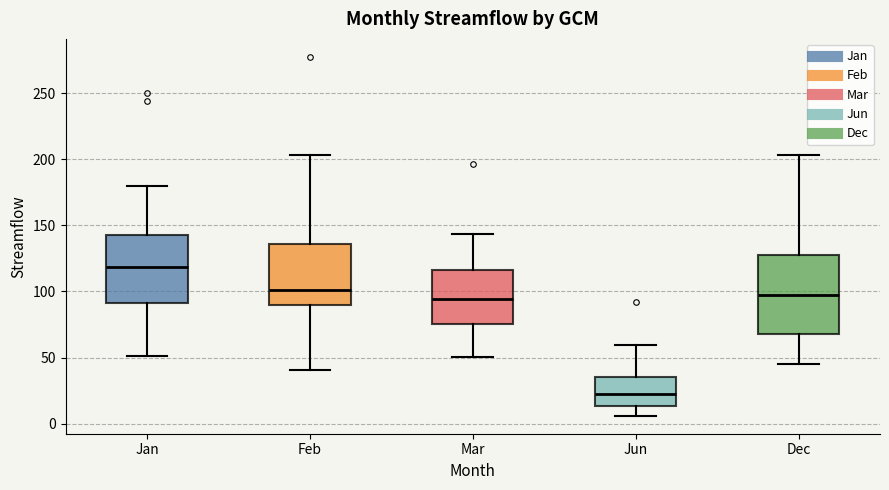

Where does the lower whisker of the box for Jun end on the y-axis? The values are not printed on the chart, so give them approximately, as read against the axis.

5